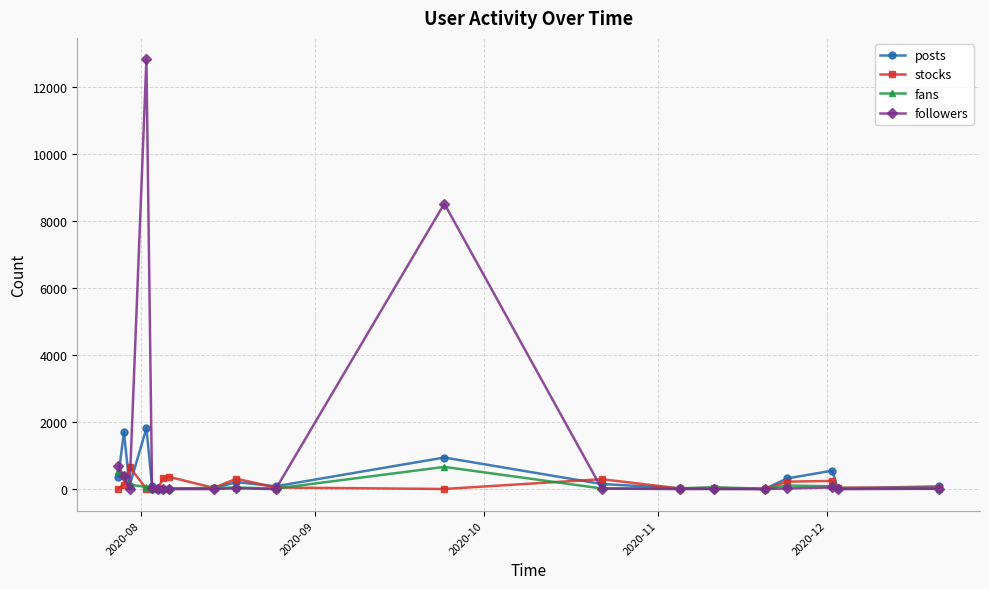

Is this an area chart (filled region under the line)?

No